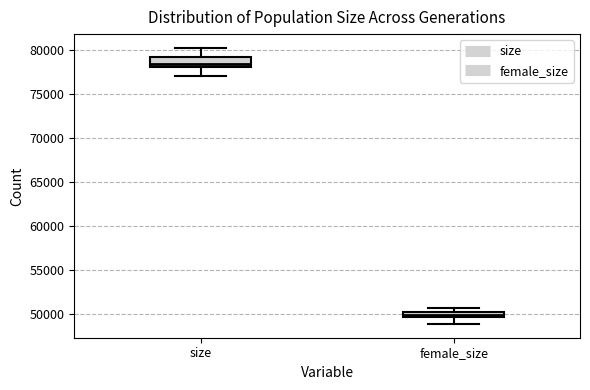

Which box's median line is the highest?

size